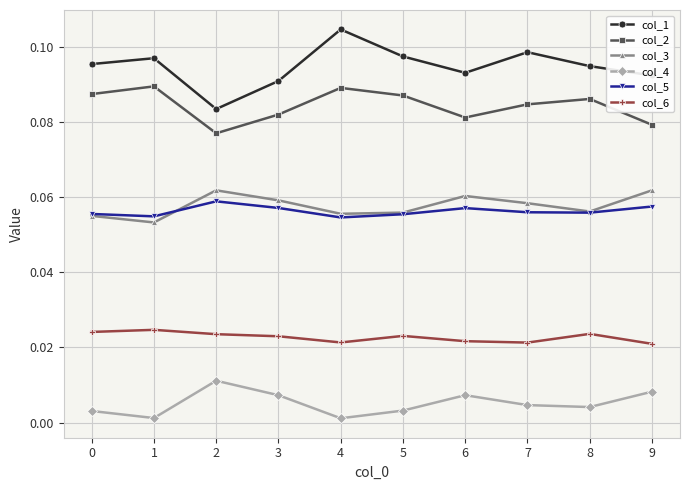

True or false: col_6 has more than 0 points higher than both neighbors.

True